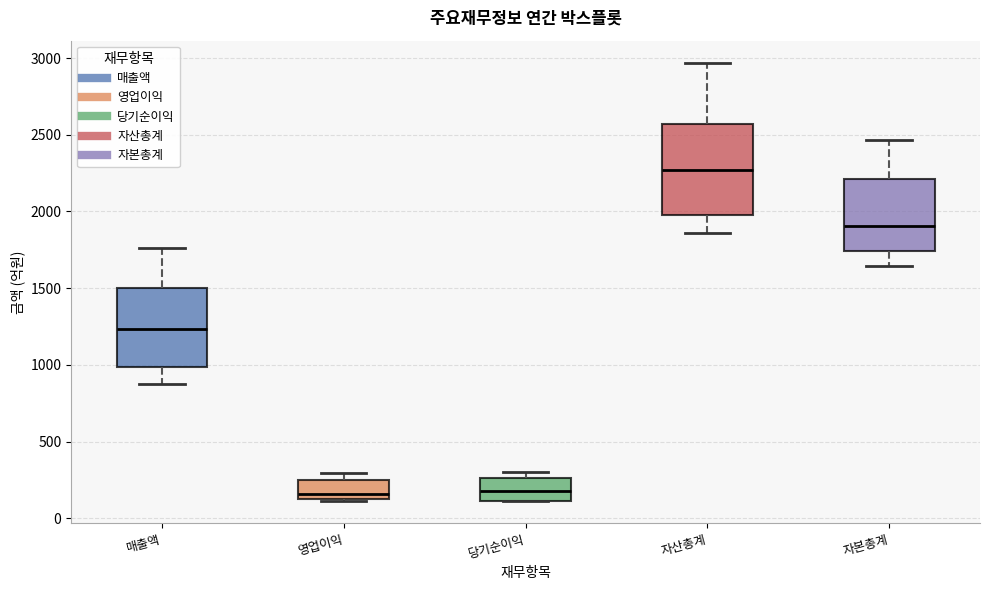

Which box is the tallest, from its lower edge to its upper edge?

자산총계